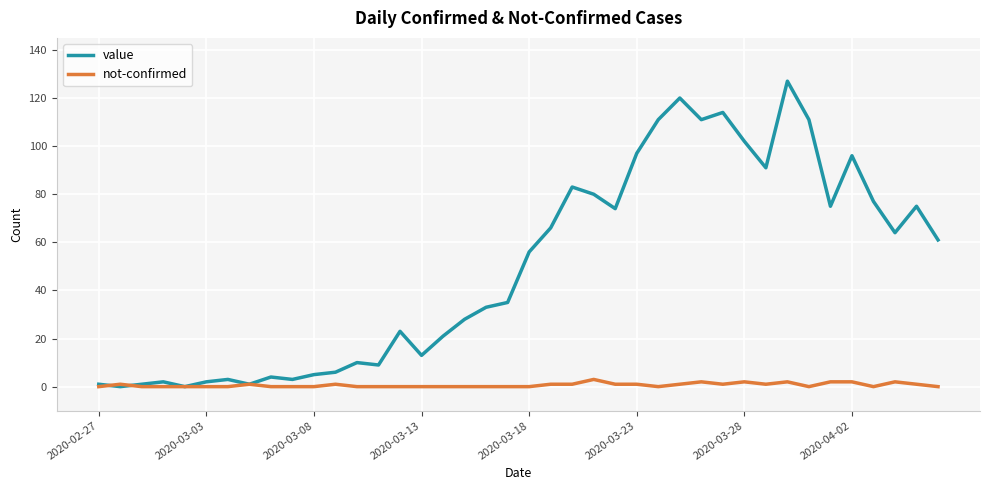

Rank the series by their maximum value, from highest to lowest.

value, not-confirmed